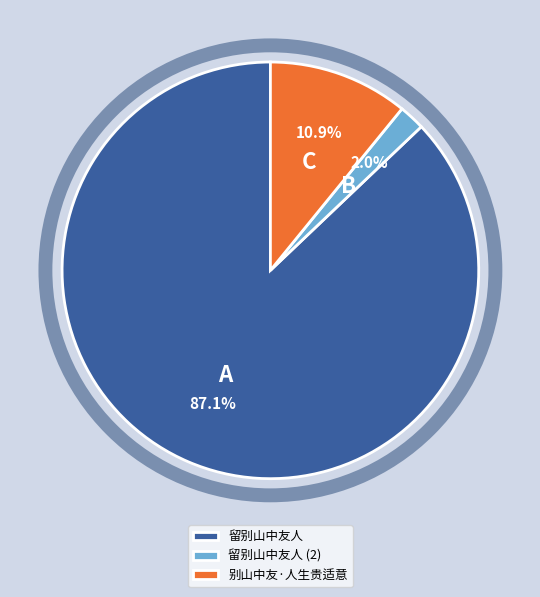

To the nearest percent, what percentage of the pie is 留别山中友人?

87%